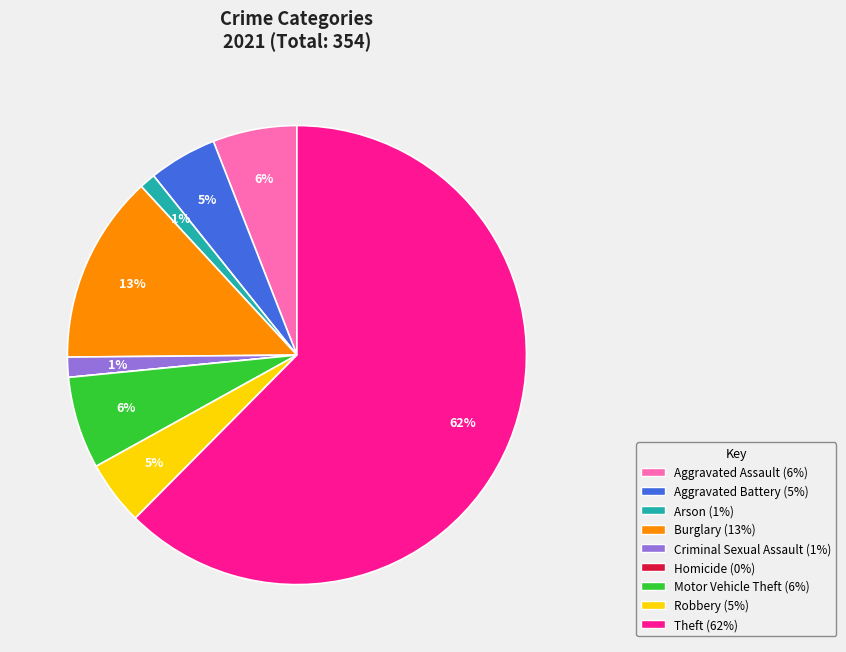

Which has a higher value, Motor Vehicle Theft or Criminal Sexual Assault?

Motor Vehicle Theft